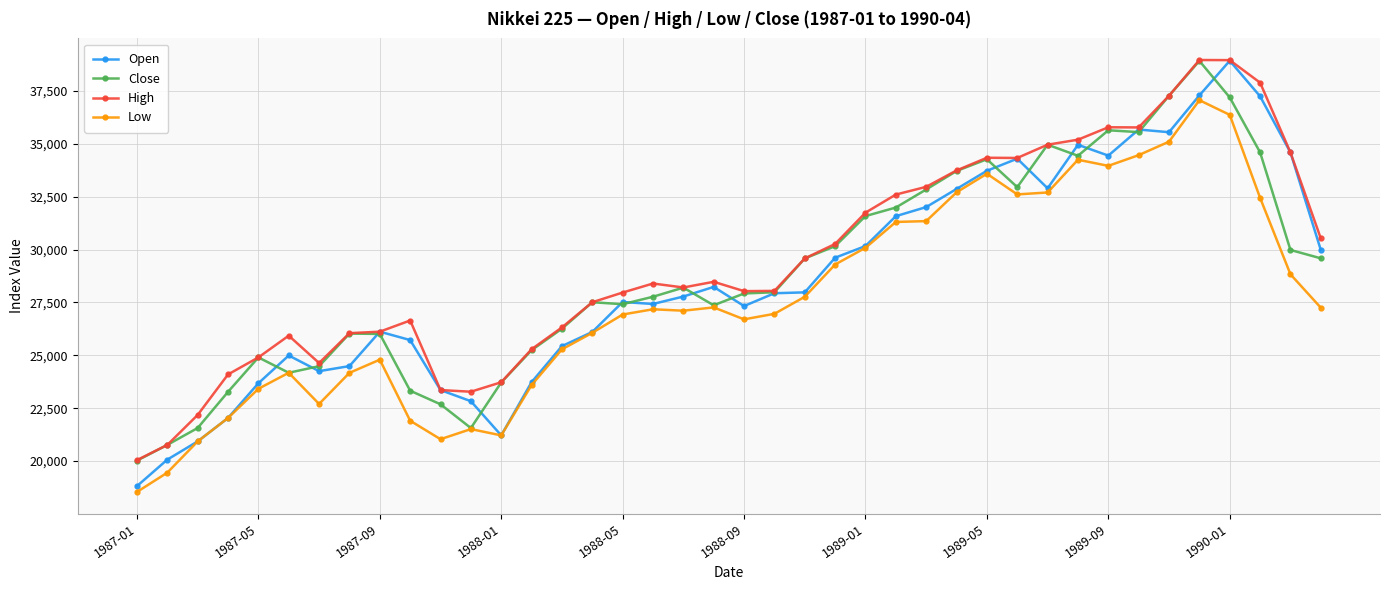

What is the highest value of the Open series?

38921.7